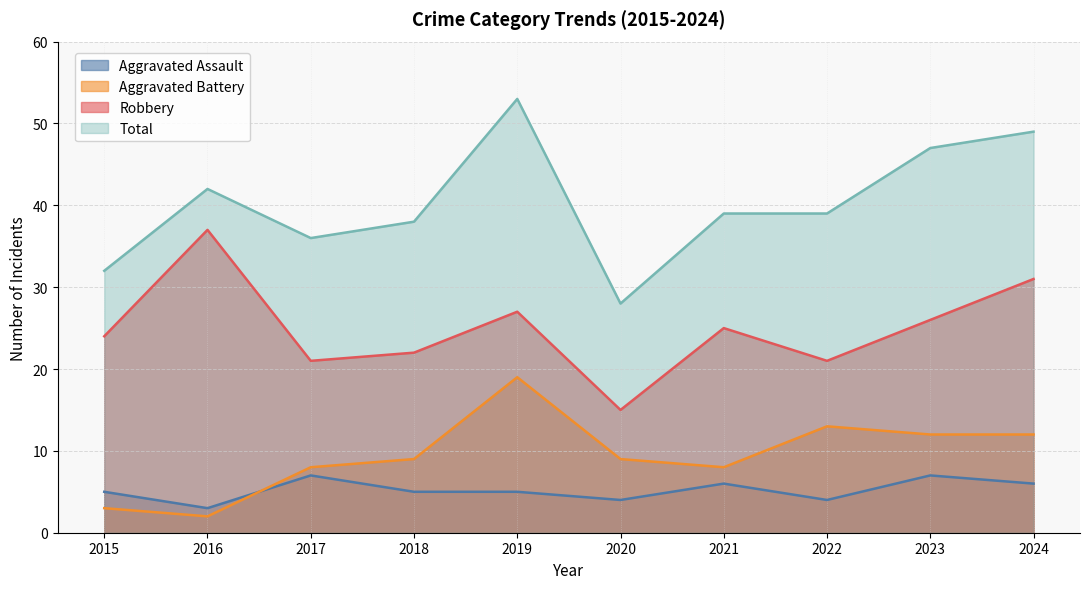

Where is the first local maximum for Aggravated Battery?

2019